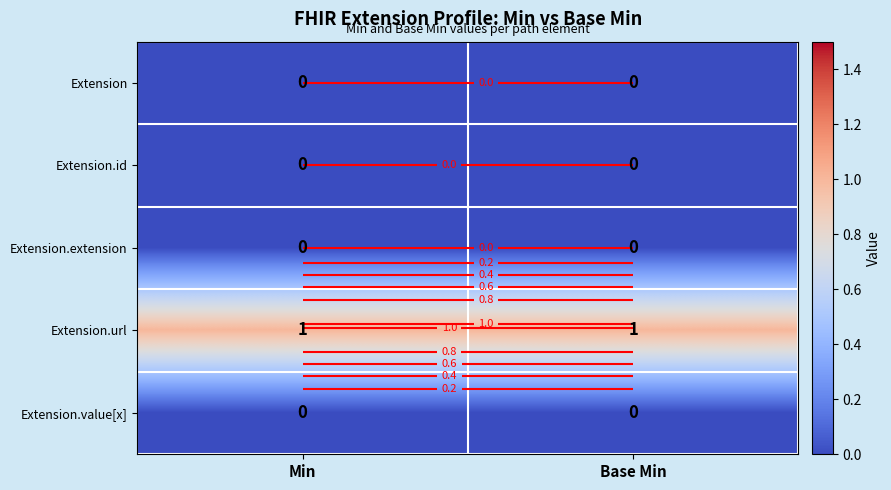

What is the difference between the highest and lowest values at Min?

1